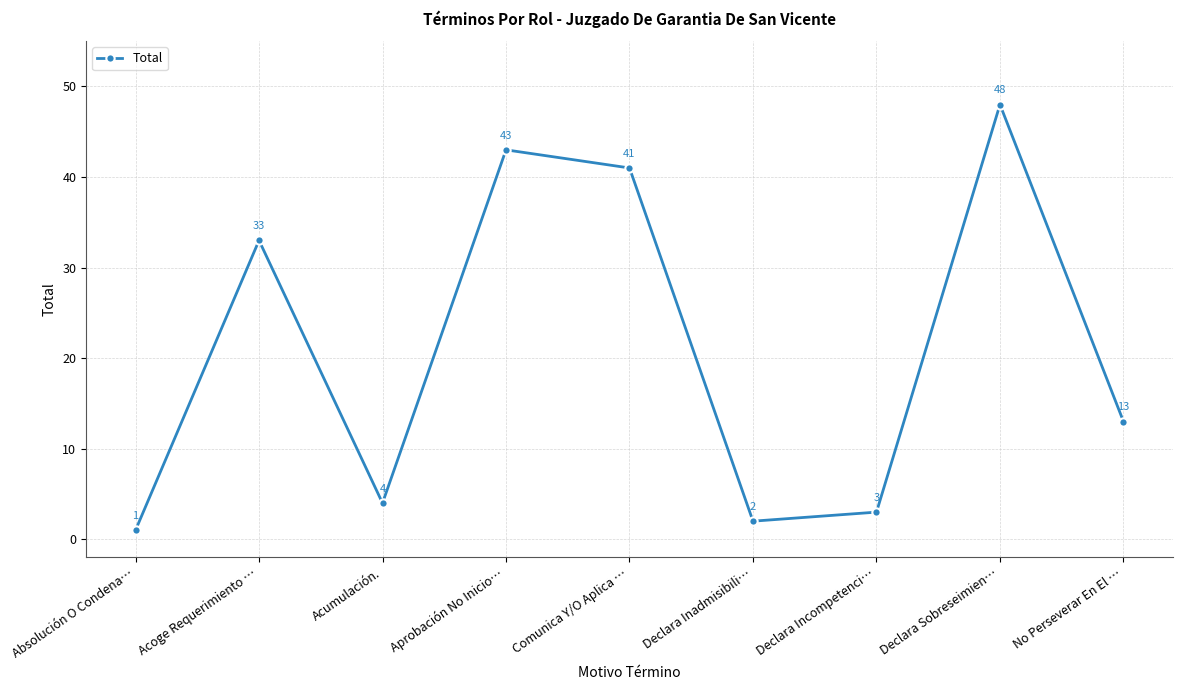

What is the average value?

21